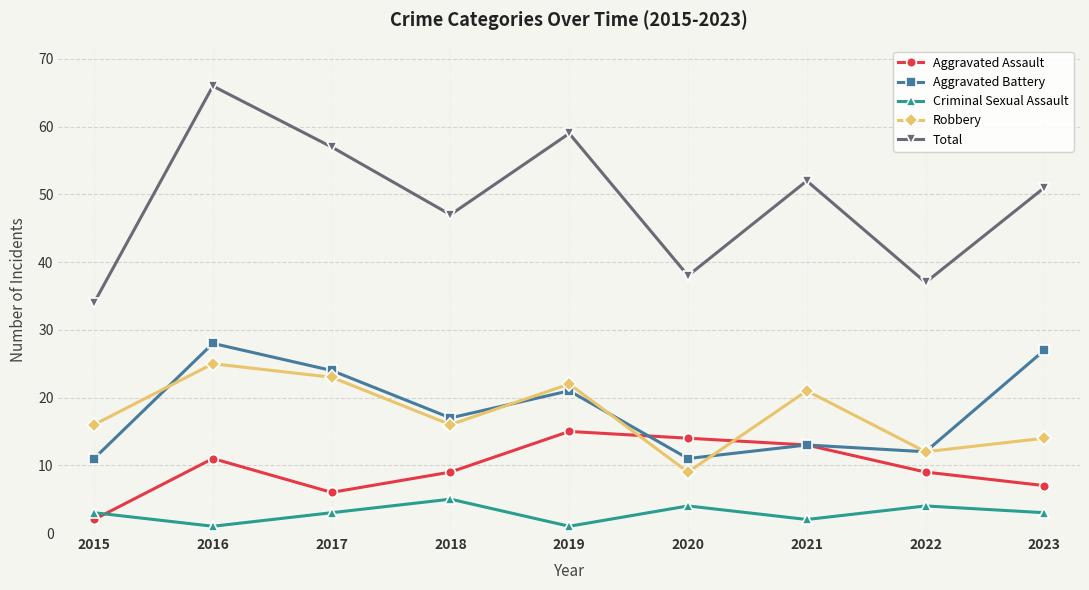

The Robbery series shows 16 at 2015. True or false?

True